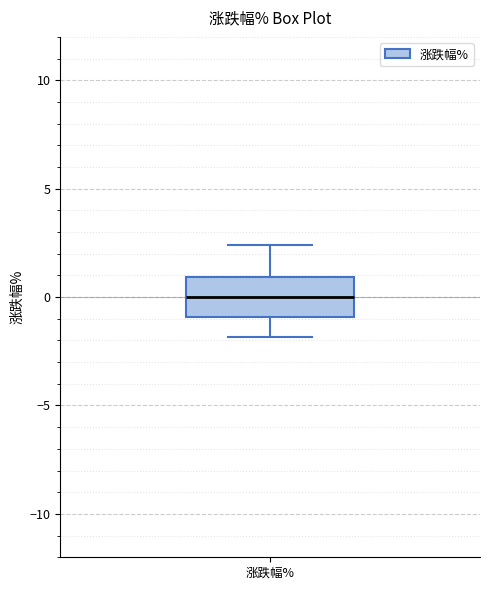

Where does the lower whisker of the box for 涨跌幅% end on the y-axis? The values are not printed on the chart, so give them approximately, as read against the axis.

-2.0